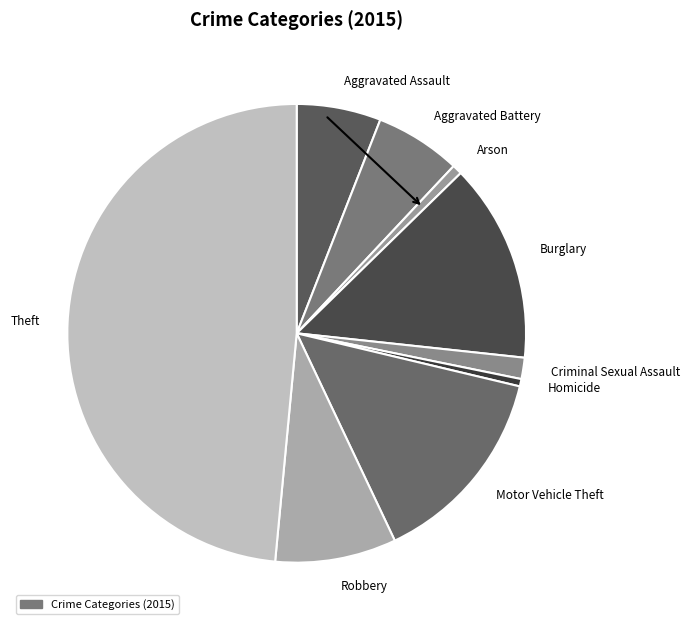

Approximately how many times larger is the value at Motor Vehicle Theft compared to Burglary?

1.0